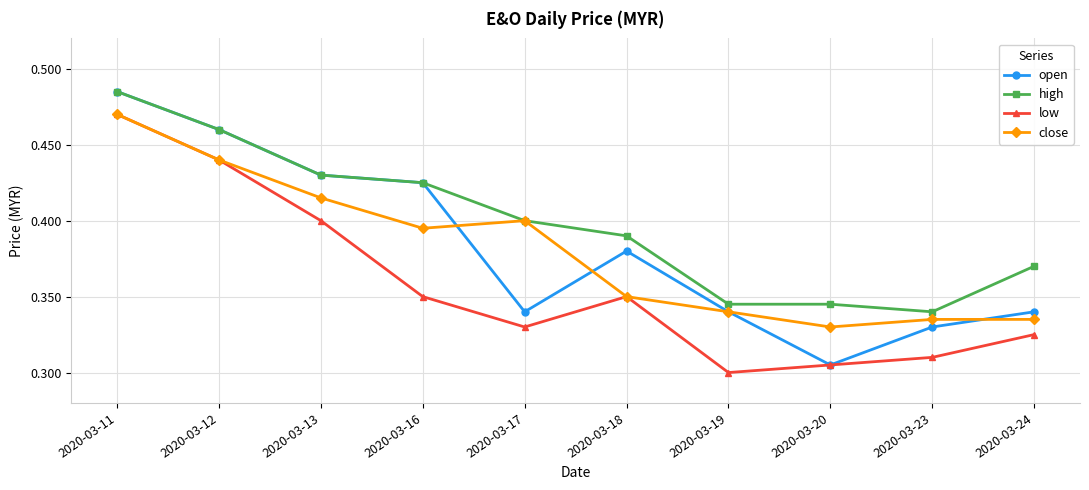

At which label does open reach its minimum?

2020-03-20